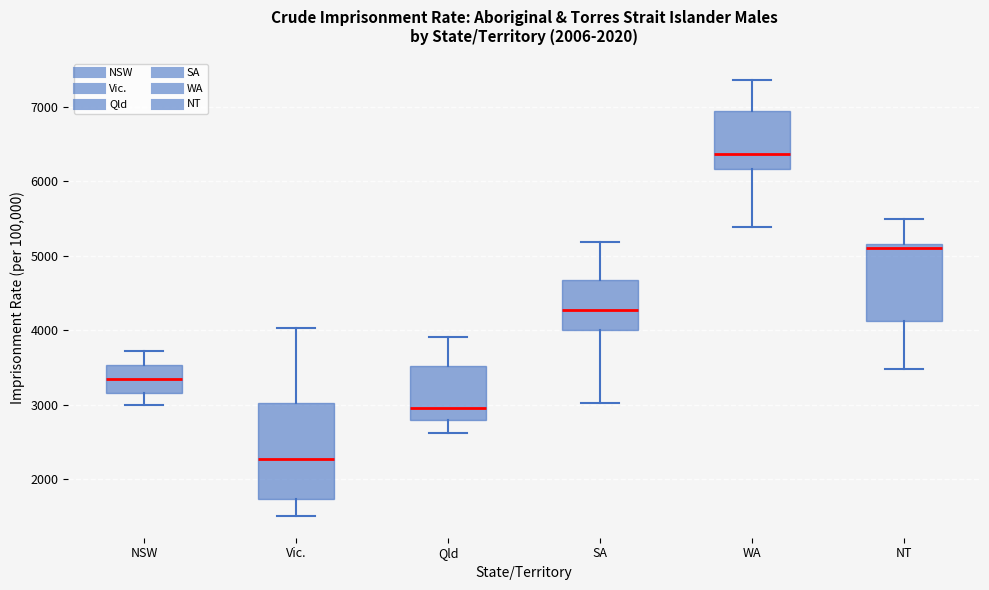

Reading left to right, transcribe this box plot: for each box, give where its median line is, the range the box spans, and where its two whiskers end, as read against the y-axis. The values are not printed on the chart, so give them approximately, as read against the axis.

NSW: median 3300, box 3200 to 3500, whiskers 3000 to 3700
Vic.: median 2300, box 1700 to 3000, whiskers 1500 to 4000
Qld: median 3000, box 2800 to 3500, whiskers 2600 to 3900
SA: median 4300, box 4000 to 4700, whiskers 3000 to 5200
WA: median 6400, box 6200 to 6900, whiskers 5400 to 7400
NT: median 5100, box 4100 to 5200, whiskers 3500 to 5500